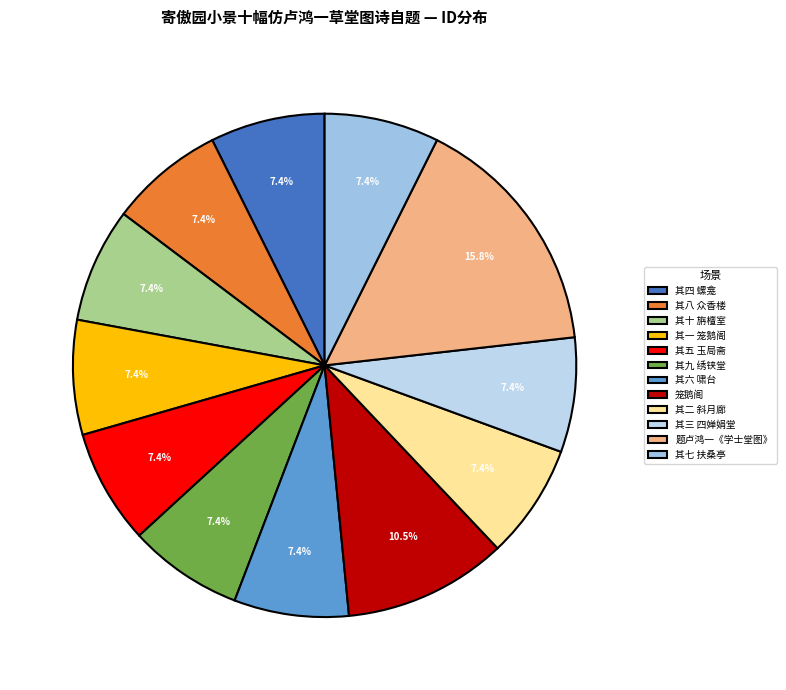

To the nearest percent, what portion does 其二 斜月廊 represent?

7%